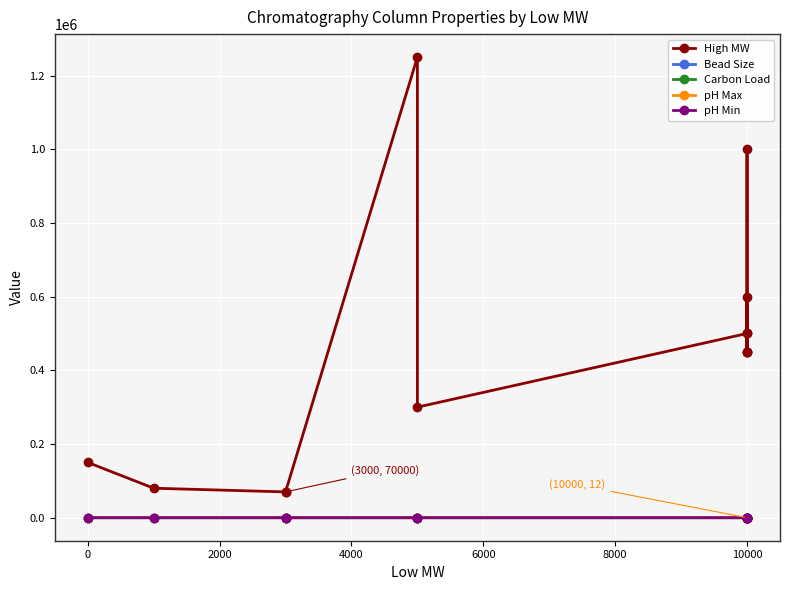

What is the spread (max minus min) of values at 10000?

500001.0